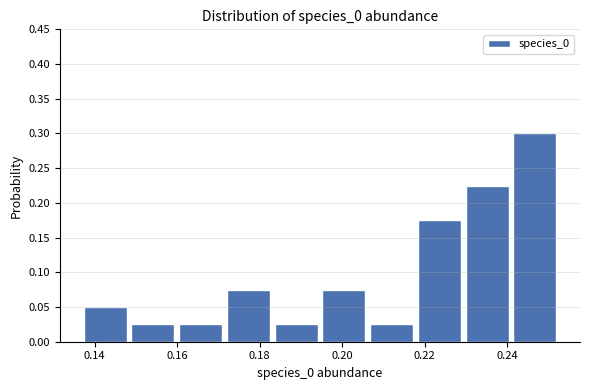

Reading left to right, transcribe this chart: for each bar, give the range it covers on the x-axis and its height. Neither the bar edges nor the heights are printed on the chart, so give them approximately, as read against the axes.

0.136 to 0.148: 0.050
0.148 to 0.160: 0.025
0.160 to 0.172: 0.025
0.172 to 0.184: 0.075
0.184 to 0.194: 0.025
0.194 to 0.206: 0.075
0.206 to 0.218: 0.025
0.218 to 0.230: 0.175
0.230 to 0.240: 0.225
0.240 to 0.252: 0.300